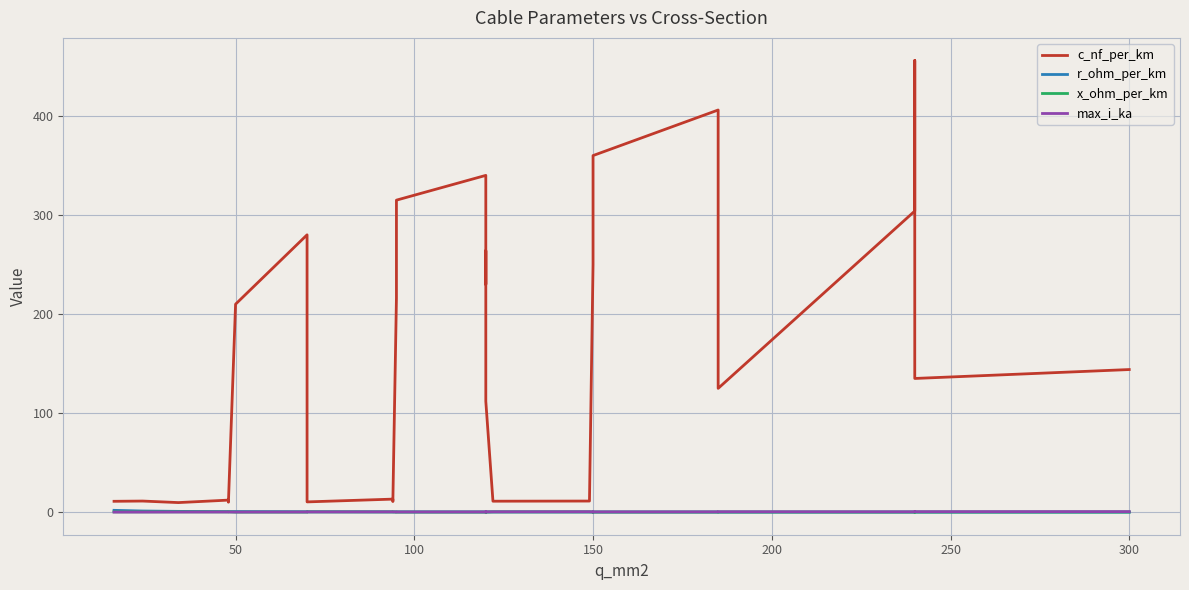

What is the sum of all c_nf_per_km values?

4981.9